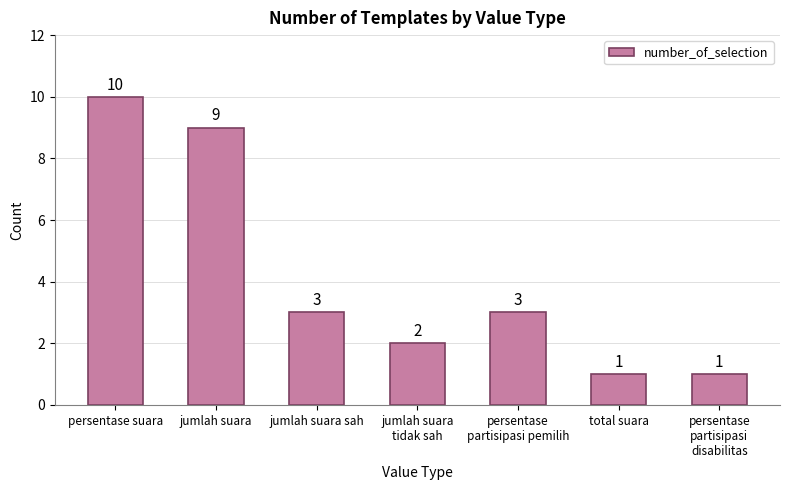

Reading right to left, extract all data points from this chart.

persentase
partisipasi
disabilitas=1	total suara=1	persentase
partisipasi pemilih=3	jumlah suara
tidak sah=2	jumlah suara sah=3	jumlah suara=9	persentase suara=10